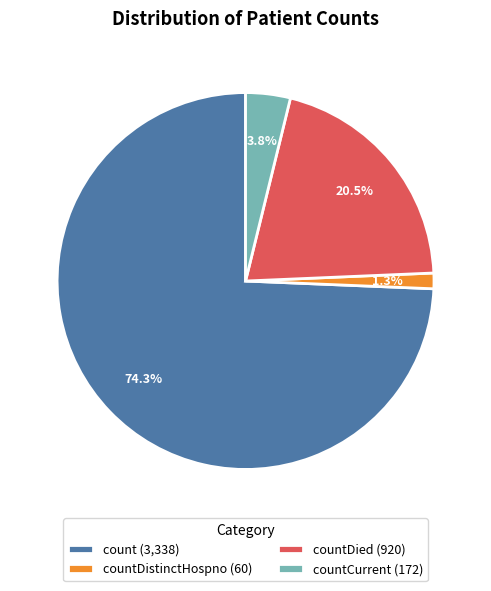

Do countDistinctHospno (60) and countCurrent (172) together represent more than half of the pie?

No